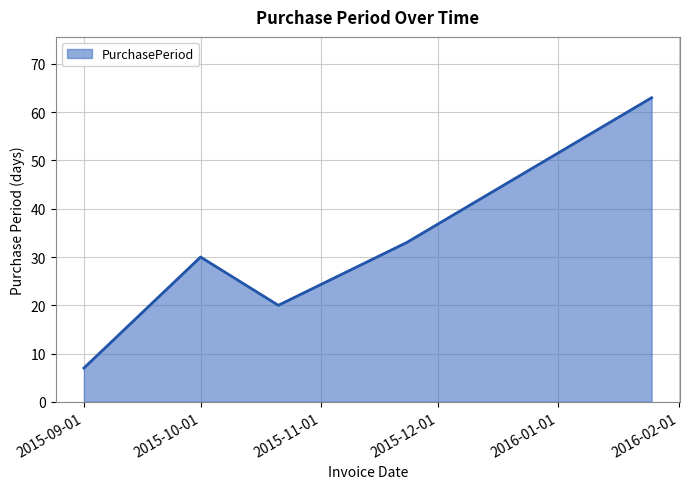

How many interior local peaks (higher than both neighbors) does the data have?

1